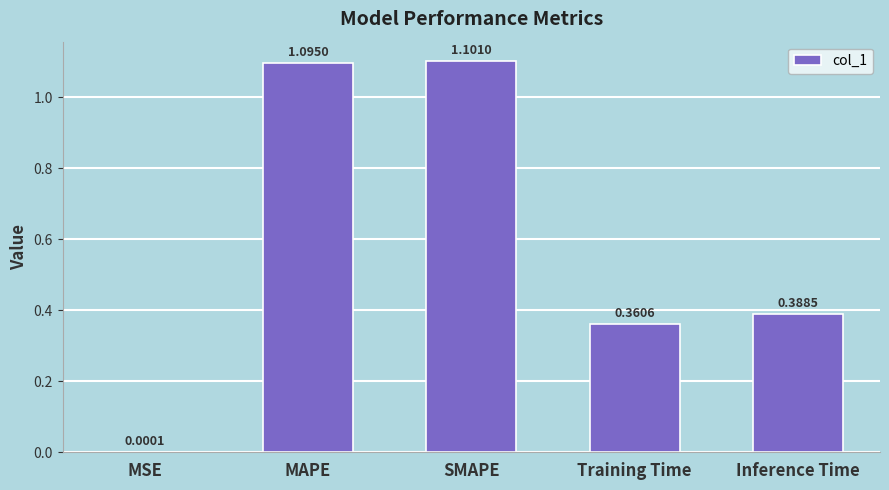

Count the number of data series in this chart.

1